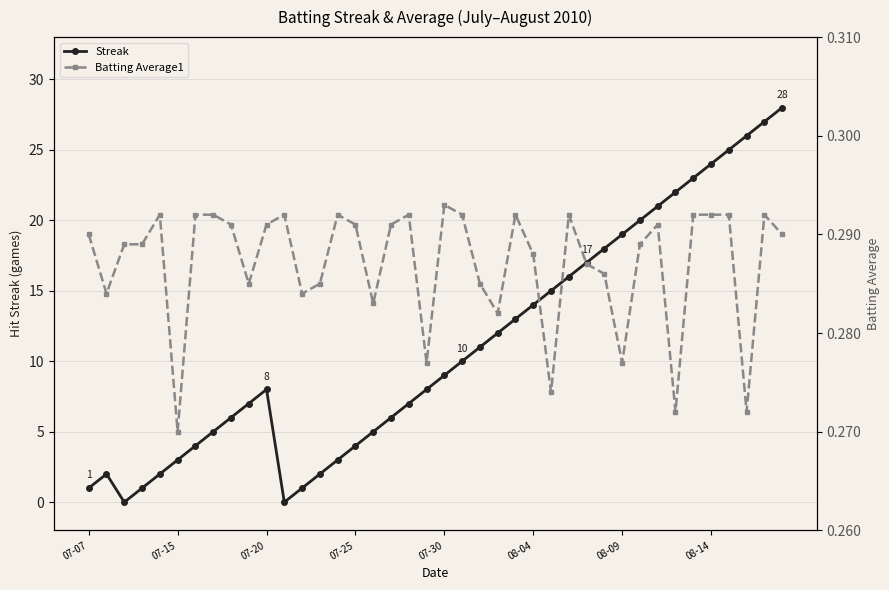

At 08-04, list the series in order from largest to smallest.

Streak, Batting Average1